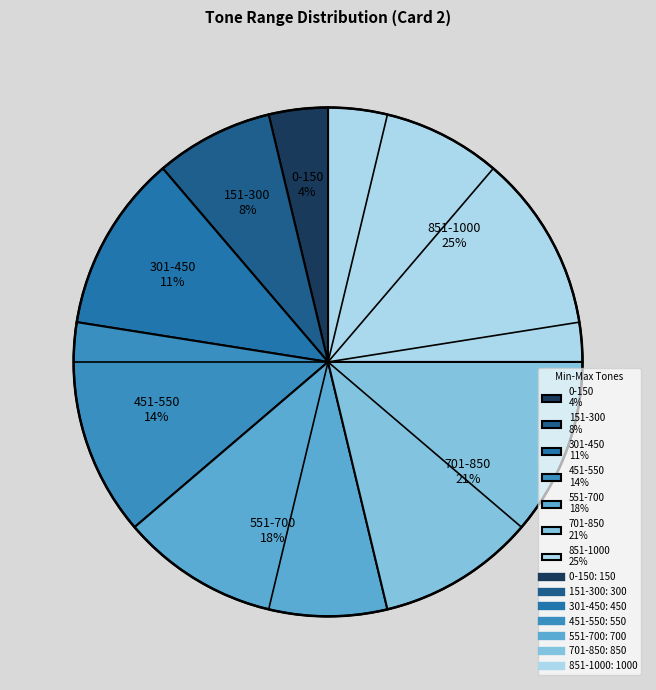

What percentage is the 0-150 slice, to the nearest percent?

4%